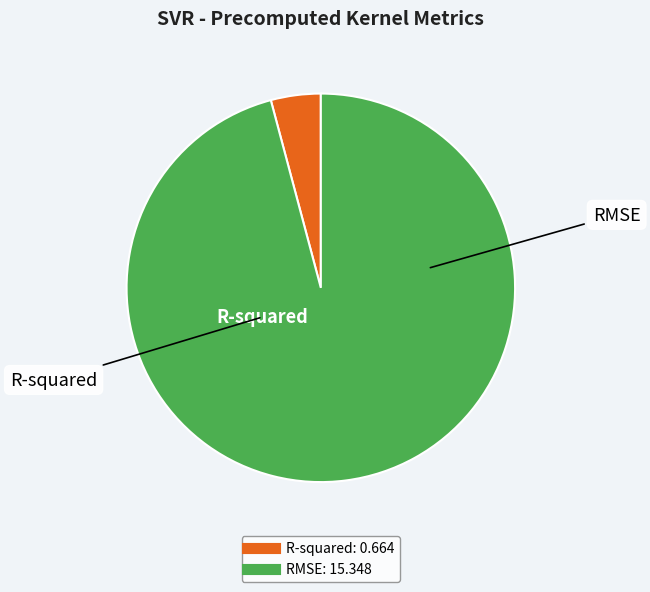

Rank the categories by value from lowest to highest.

R-squared, RMSE